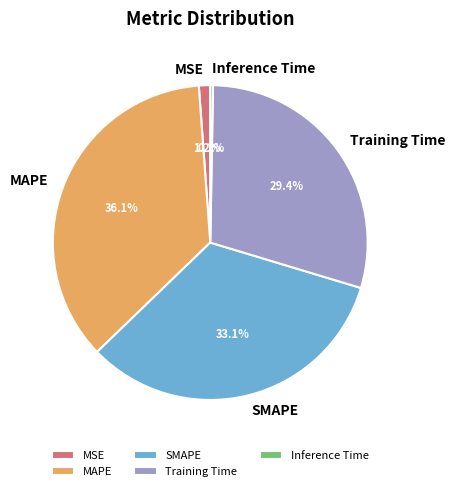

Combined, what portion of the pie is Training Time and MAPE?

65.4%